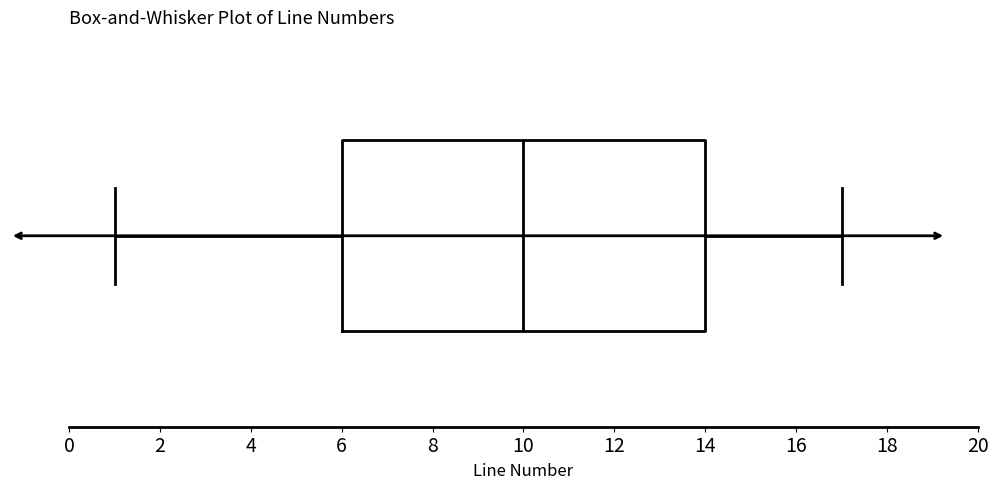

Transcribe this box plot: give where the median line is, the range the box spans, and where the two whiskers end, as read against the x-axis. The values are not printed on the chart, so give them approximately, as read against the axis.

median 10, box 6 to 14, whiskers 1 to 17